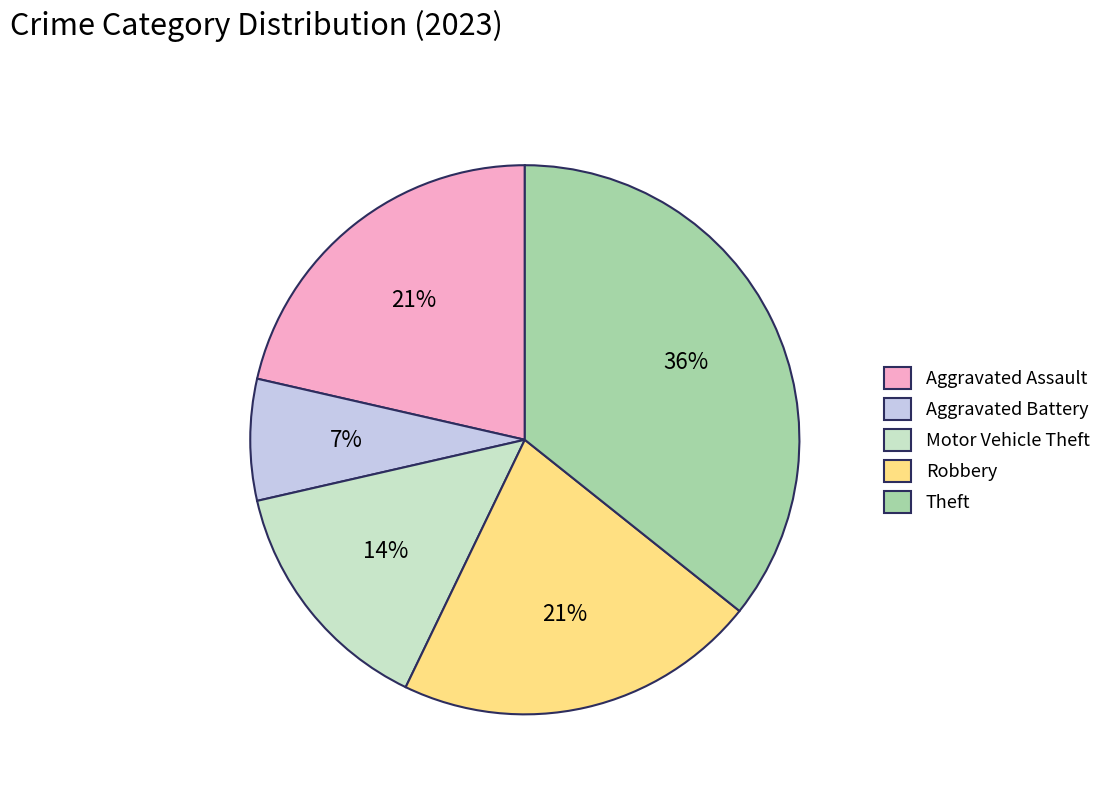

What is the ratio of the value at Aggravated Assault to the value at Motor Vehicle Theft?

1.5